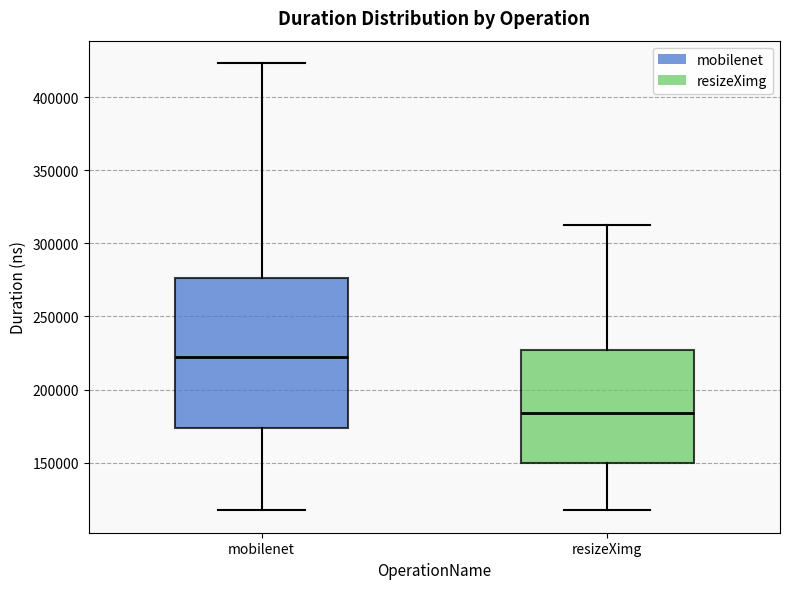

Which box has the highest median line?

mobilenet